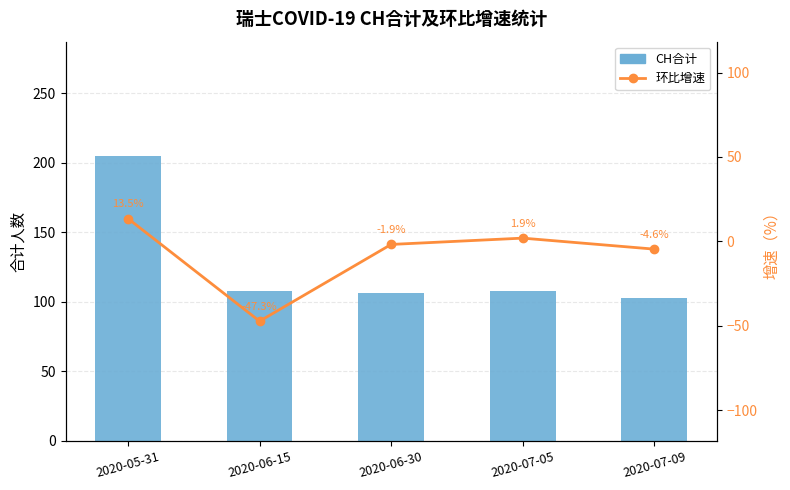

Count the number of categories in the chart.

5